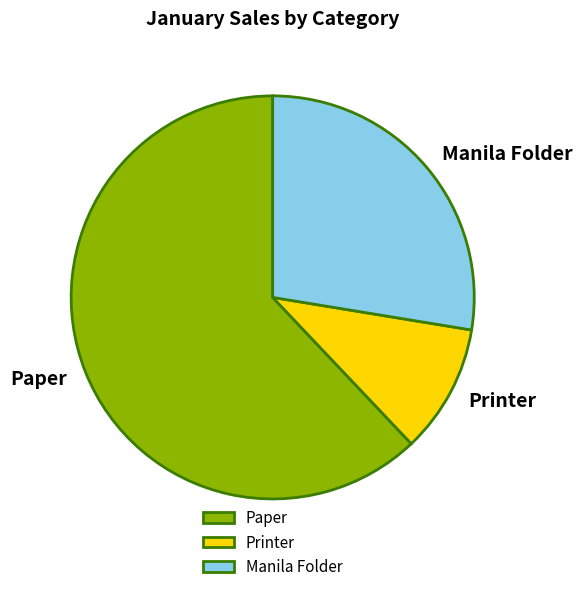

Combined, do Manila Folder and Paper account for over 50%?

Yes